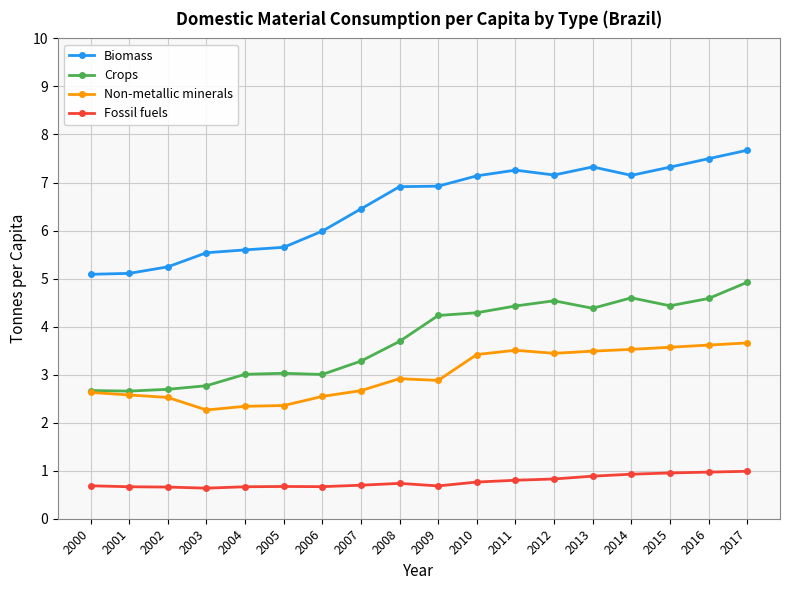

Which series has the largest range (max minus min)?

Biomass